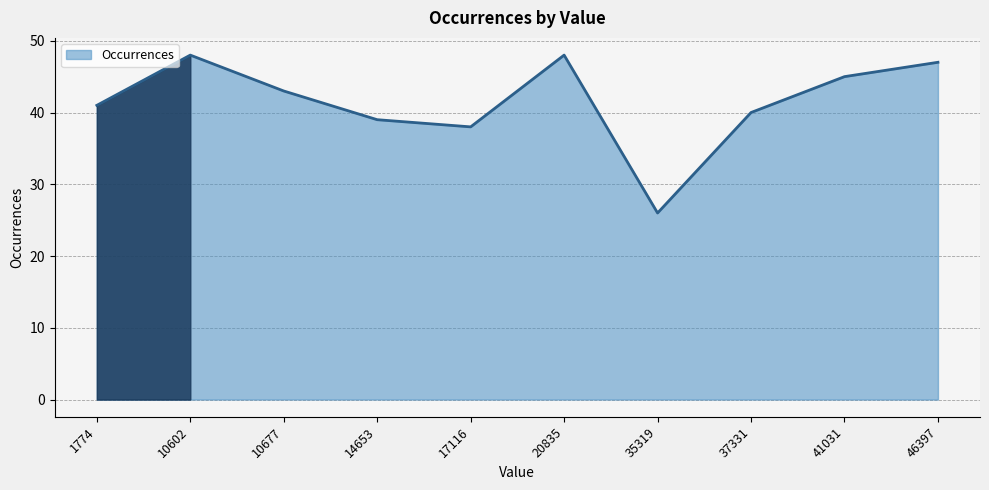

Approximately how many times larger is the value at 41031 compared to 17116?

1.2